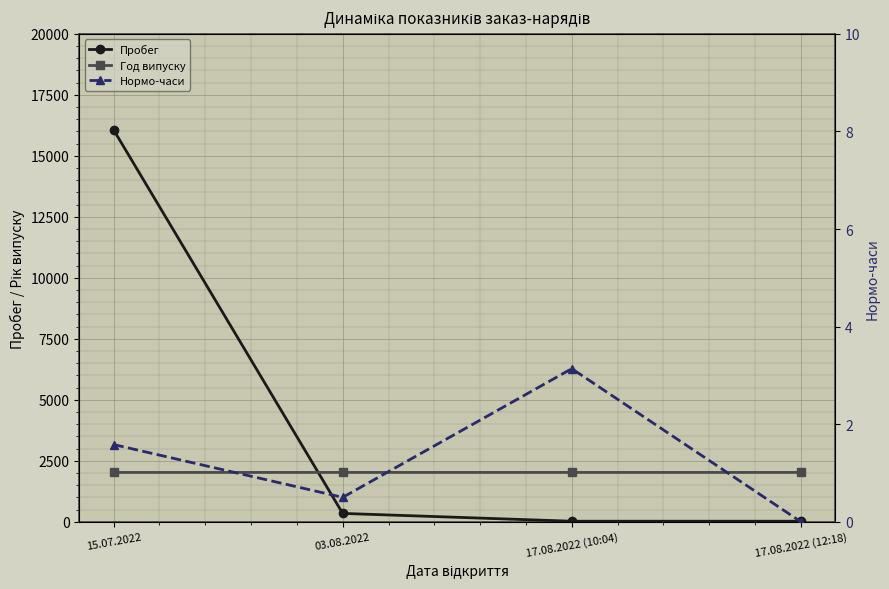

What is the spread (max minus min) of values at 17.08.2022 (12:18)?

2022.0